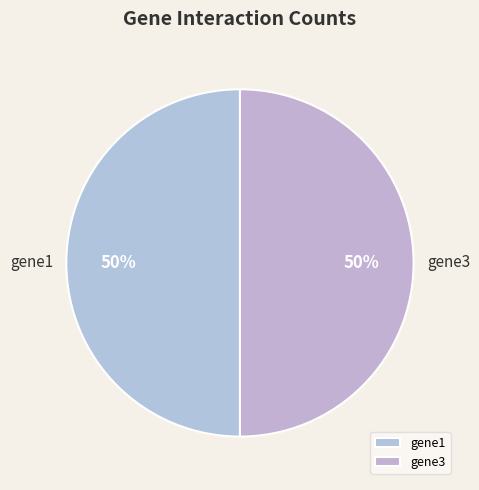

Approximately how many times larger is the value at gene1 compared to gene3?

1.0